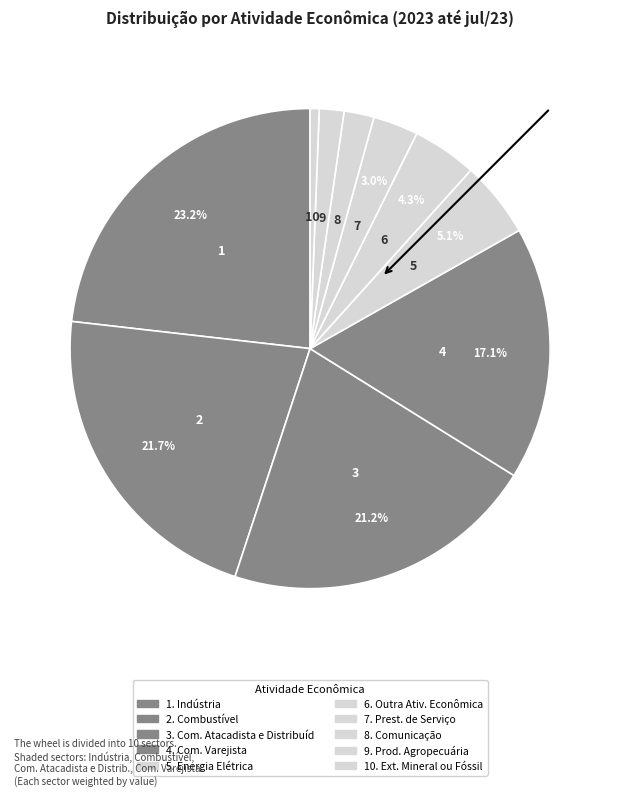

To the nearest percent, what is the difference between the largest and smallest slice percentages?

23%